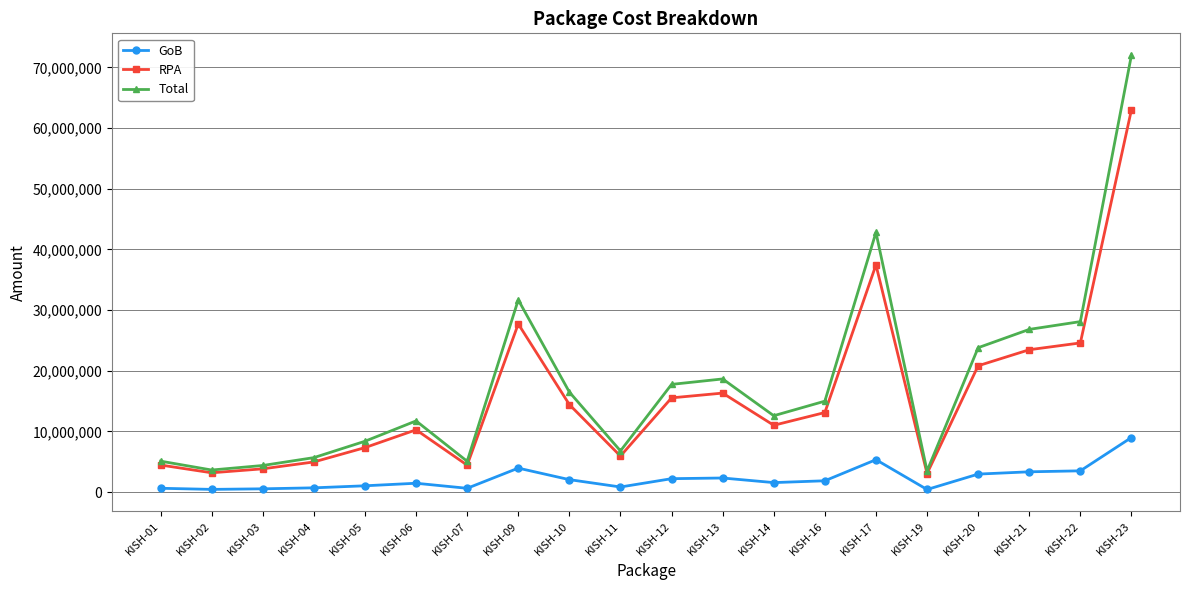

True or false: RPA and GoB intersect in this chart.

False